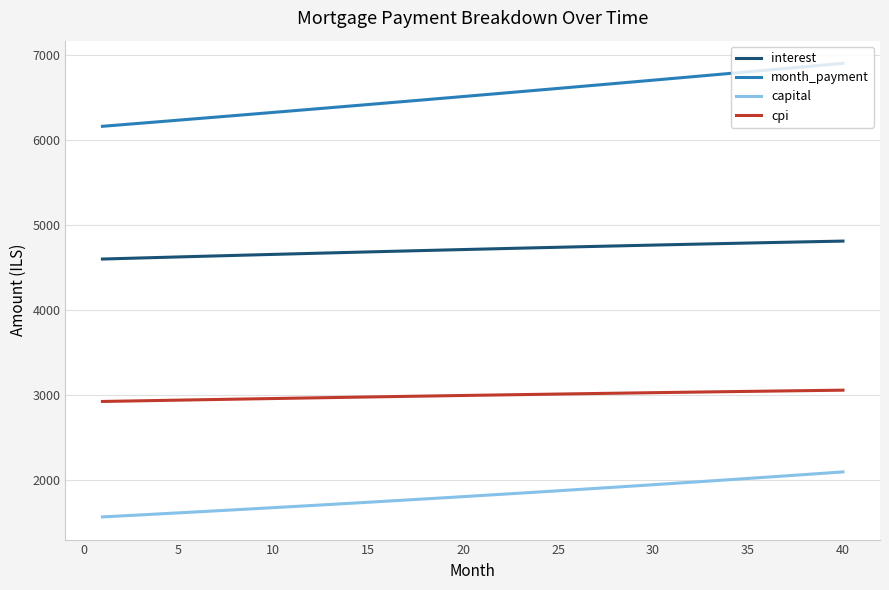

Which series has the largest range (max minus min)?

month_payment